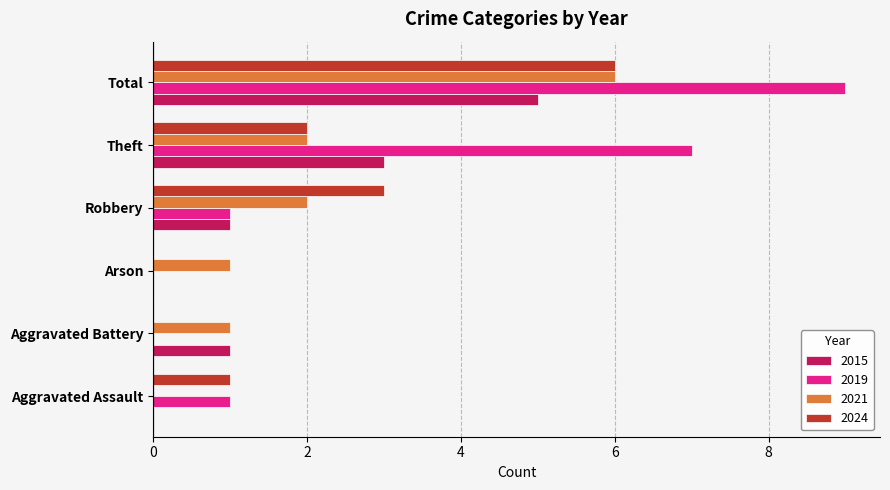

At which category is the sum across all series the highest?

Total